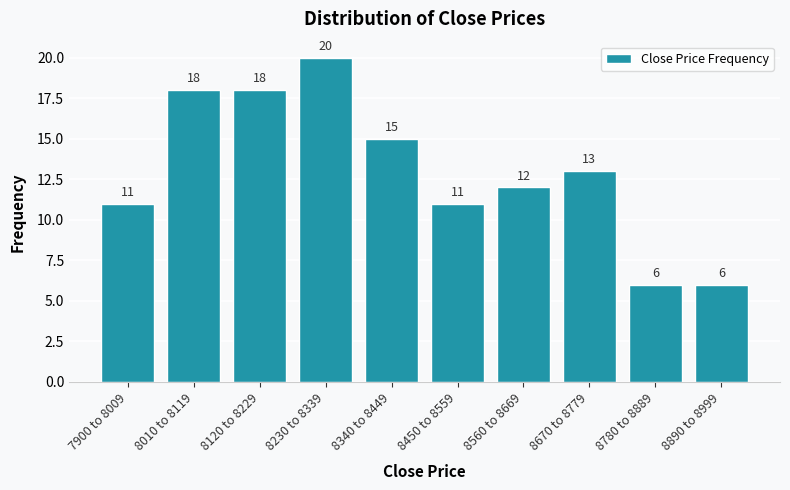

Reading left to right, list all the values displayed in this chart.

11	18	18	20	15	11	12	13	6	6